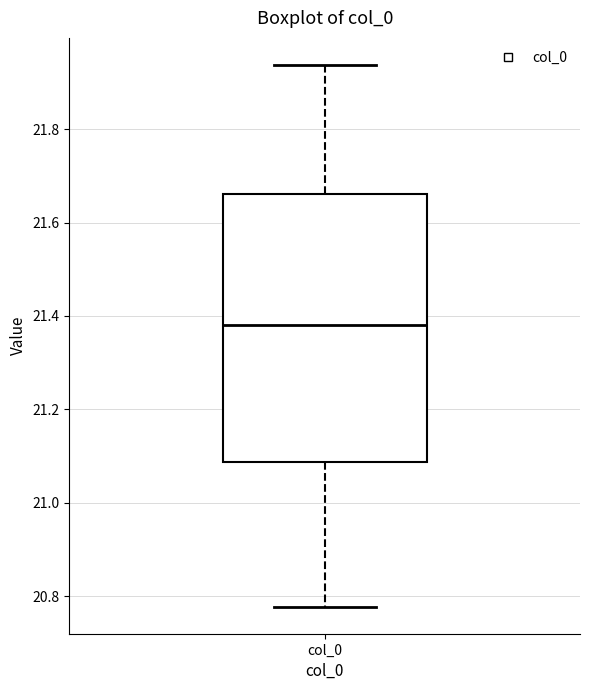

Transcribe this box plot: give where the median line is, the range the box spans, and where the two whiskers end, as read against the y-axis. The values are not printed on the chart, so give them approximately, as read against the axis.

median 21.38, box 21.08 to 21.66, whiskers 20.78 to 21.94